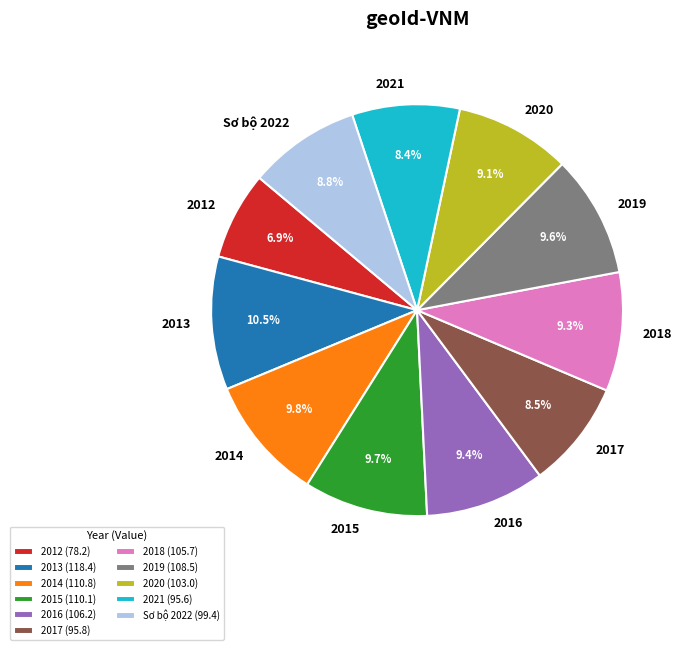

To the nearest percent, what is the difference between the largest and smallest slice percentages?

4%